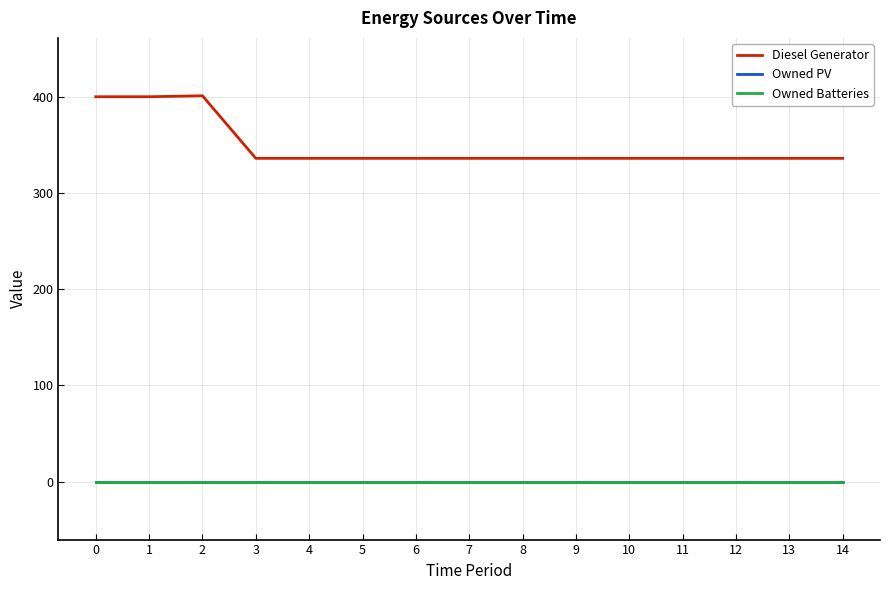

Reading left to right, extract all data points from this chart.

Diesel Generator: 0=400	1=400	2=401	3=336	4=336	5=336	6=336	7=336	8=336	9=336	10=336	11=336	12=336	13=336	14=336
Owned PV: 0=0	1=0	2=0	3=0	4=0	5=0	6=0	7=0	8=0	9=0	10=0	11=0	12=0	13=0	14=0
Owned Batteries: 0=0	1=0	2=0	3=0	4=0	5=0	6=0	7=0	8=0	9=0	10=0	11=0	12=0	13=0	14=0